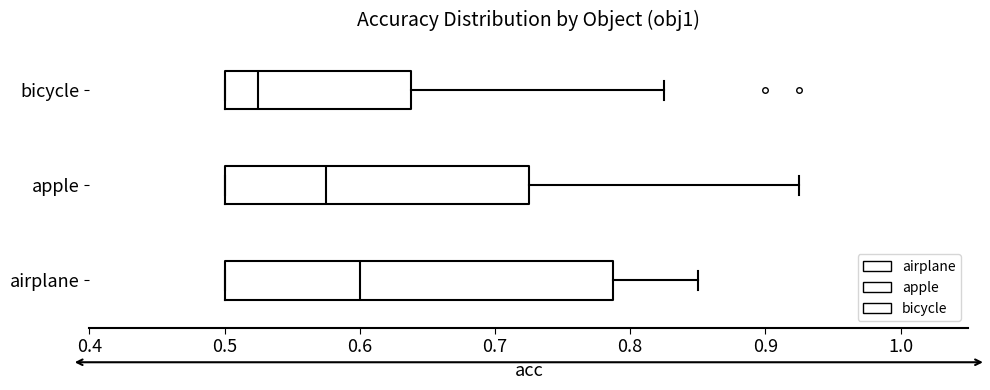

Reading bottom to top, read every box against the x-axis: the position of its median line, the range the box covers, and the ends of its whiskers. The values are not printed on the chart, so give them approximately, as read against the axis.

airplane: median 0.60, box 0.50 to 0.79, whiskers 0.50 to 0.85
apple: median 0.58, box 0.50 to 0.73, whiskers 0.50 to 0.93
bicycle: median 0.53, box 0.50 to 0.64, whiskers 0.50 to 0.83